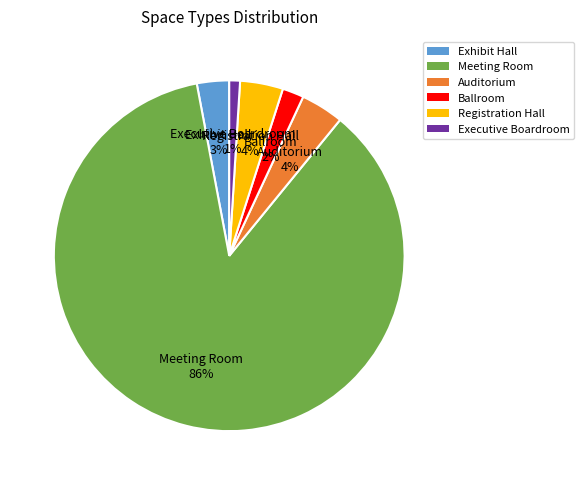

What is the ratio of the value at Ballroom to the value at Auditorium?

0.5